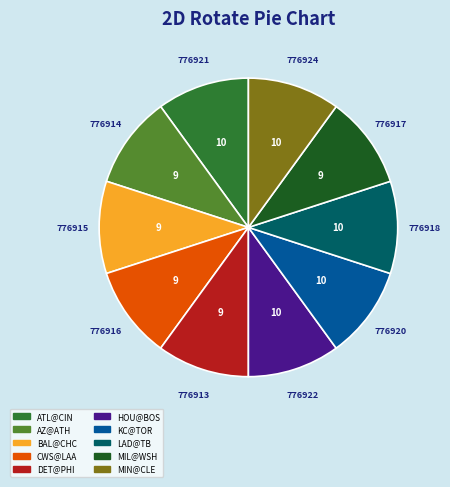

The AZ@ATH slice represents 10% of the pie. True or false?

True